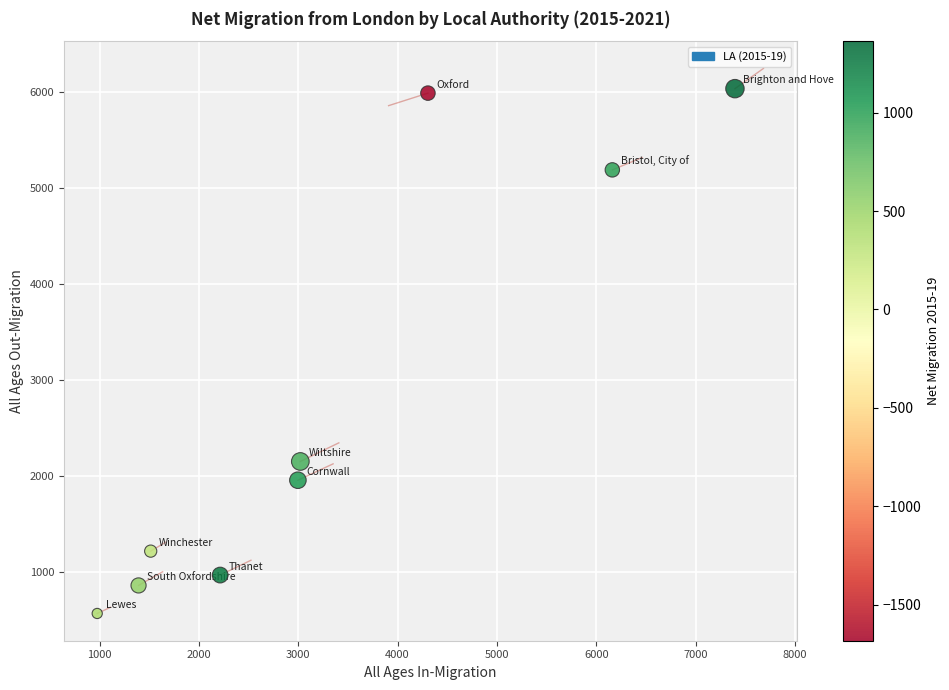

What is the average X value?

3330.6